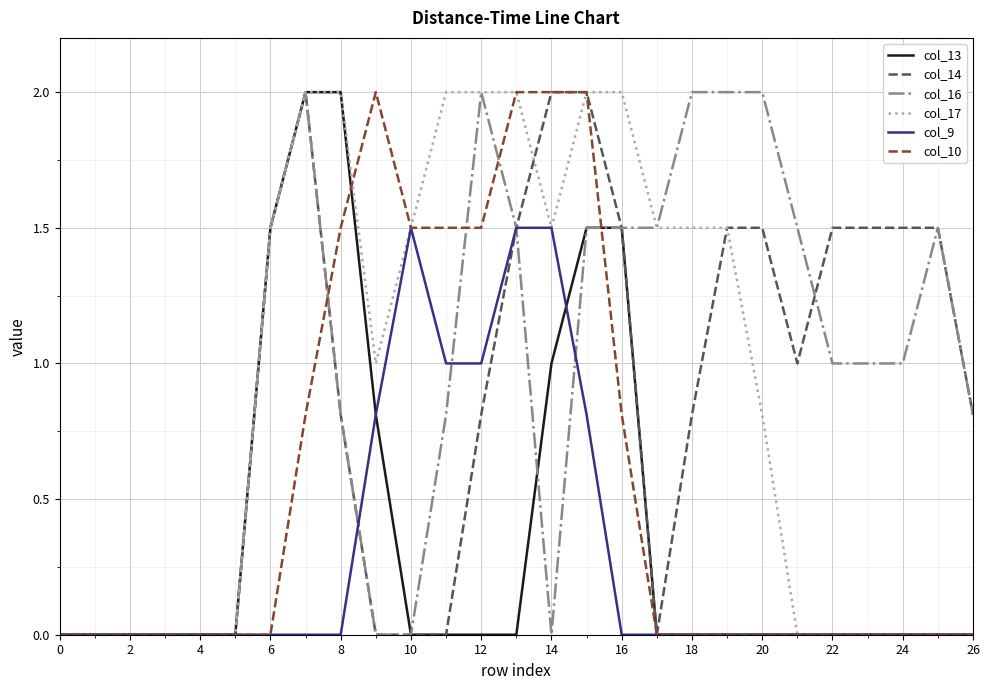

What is the greatest value displayed?

2.0